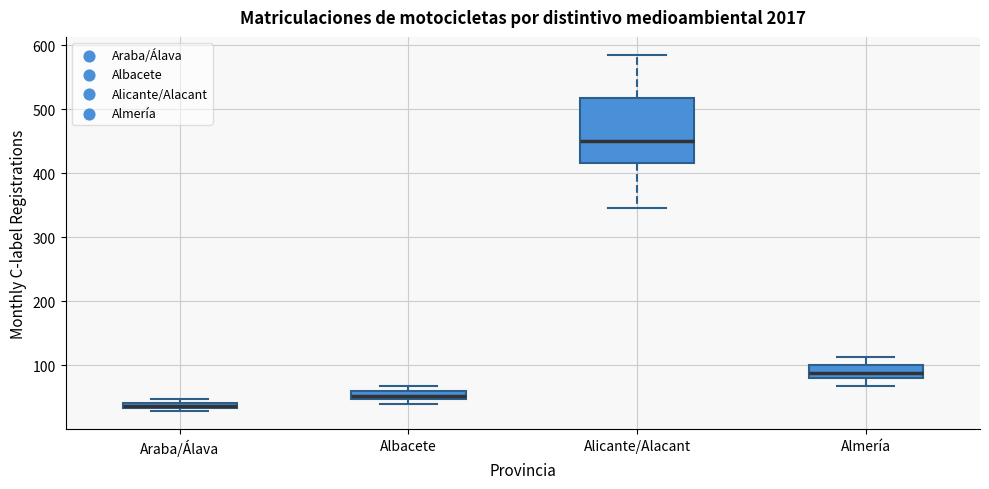

Comparing the boxes themselves (not the whiskers), which one is the tallest?

Alicante/Alacant